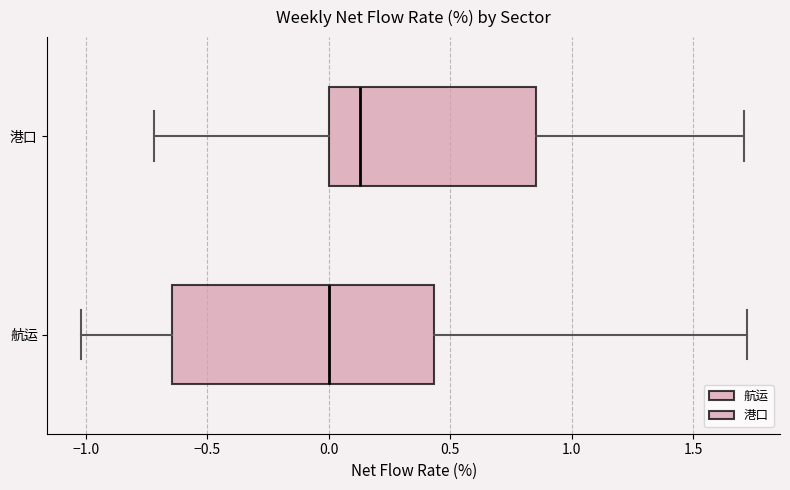

Reading bottom to top, read every box against the x-axis: the position of its median line, the range the box covers, and the ends of its whiskers. The values are not printed on the chart, so give them approximately, as read against the axis.

航运: median 0.00, box -0.65 to 0.45, whiskers -1.00 to 1.70
港口: median 0.15, box 0.00 to 0.85, whiskers -0.70 to 1.70